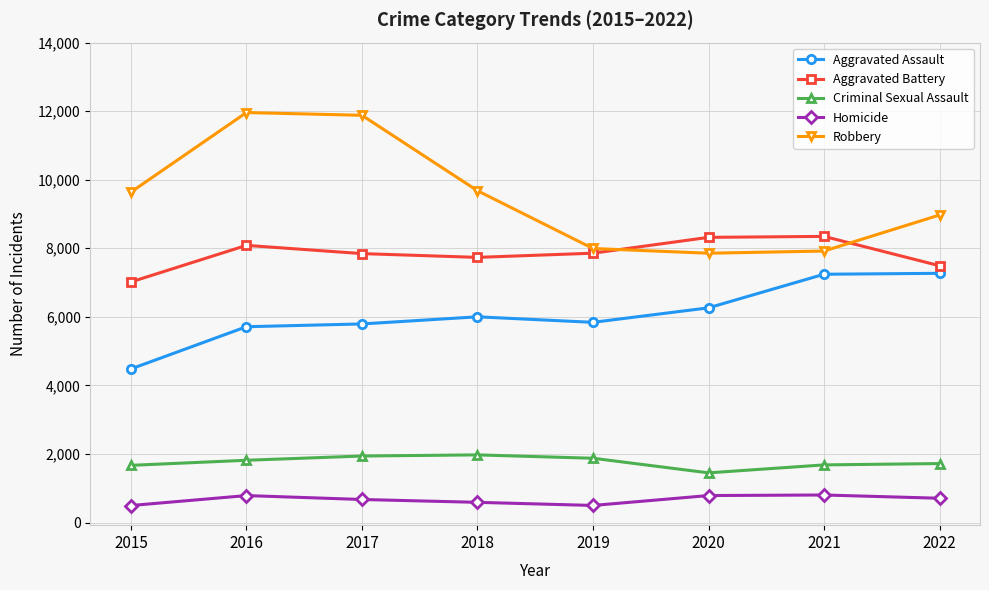

True or false: Aggravated Battery has more than 2 interior local peaks.

False